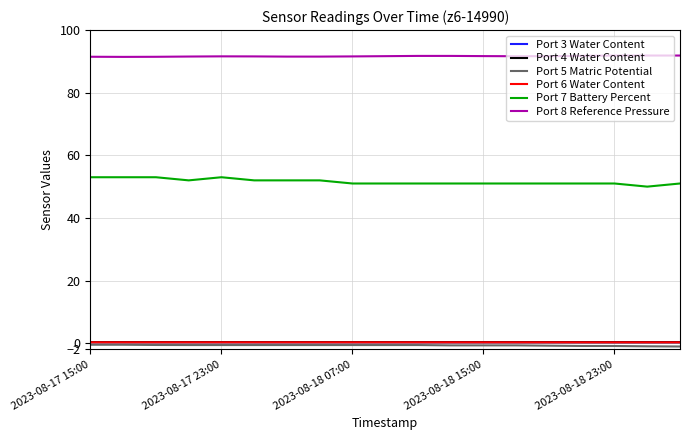

True or false: Port 7 Battery Percent and Port 5 Matric Potential intersect in this chart.

False